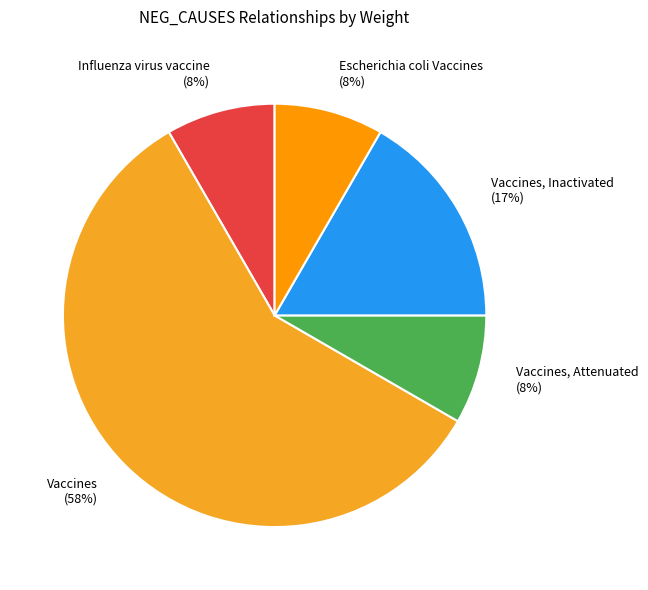

To the nearest percent, what is the average slice percentage?

20%